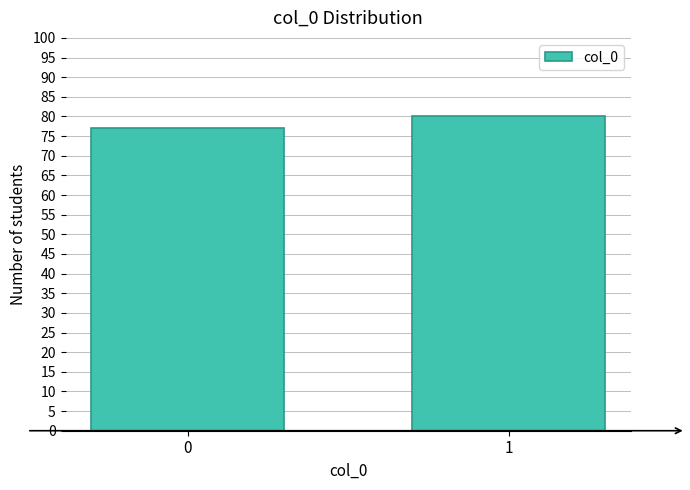

Reading left to right, list all the values displayed in this chart.

0=77	1=80